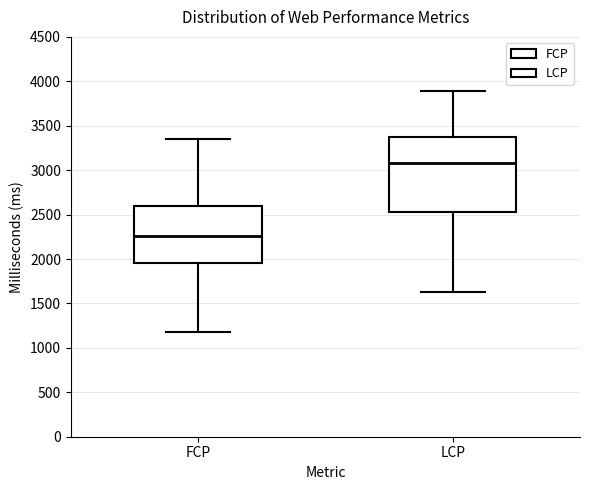

Which box has the lowest median line?

FCP